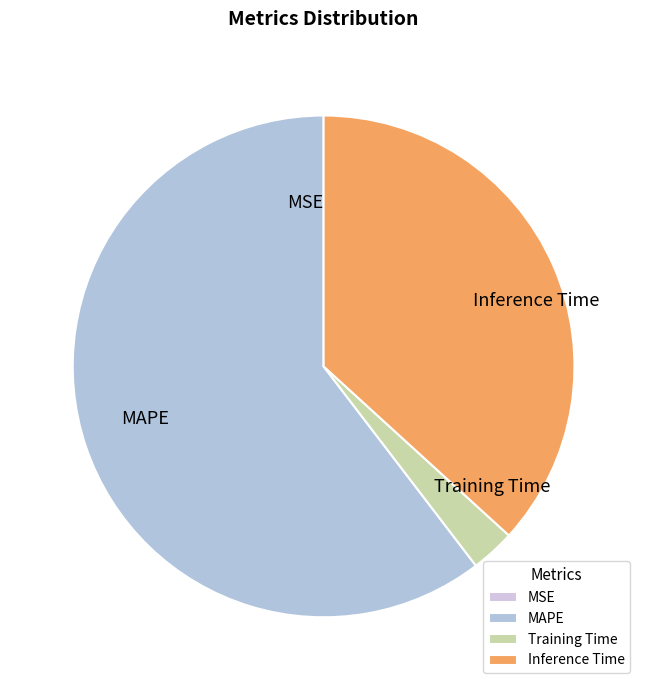

Which category has the biggest portion of the pie?

MAPE